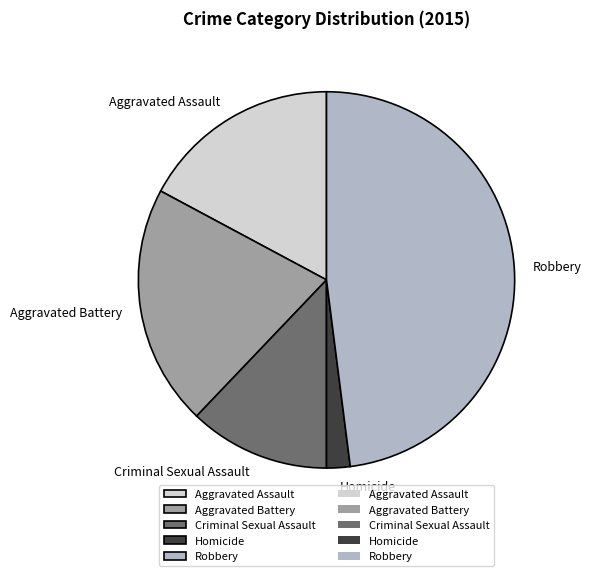

What is the largest slice in the pie chart?

Robbery